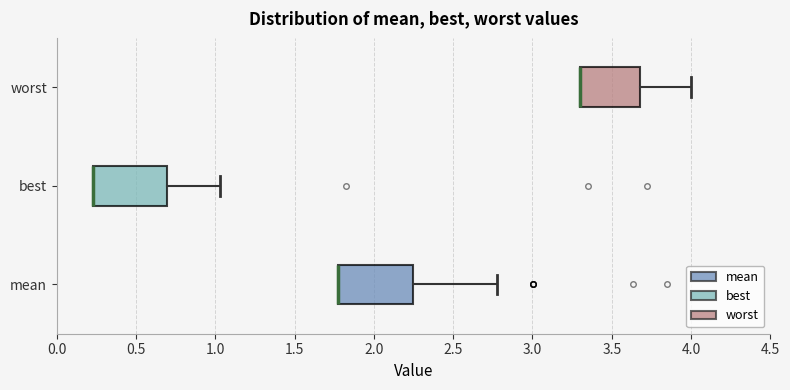

Reading bottom to top, read every box against the x-axis: the position of its median line, the range the box covers, and the ends of its whiskers. The values are not printed on the chart, so give them approximately, as read against the axis.

mean: median 1.75 (drawn on the box's left edge), box 1.75 to 2.25, whiskers 1.75 to 2.80
best: median 0.25 (drawn on the box's left edge), box 0.25 to 0.70, whiskers 0.25 to 1.05
worst: median 3.30 (drawn on the box's left edge), box 3.30 to 3.70, whiskers 3.30 to 4.00